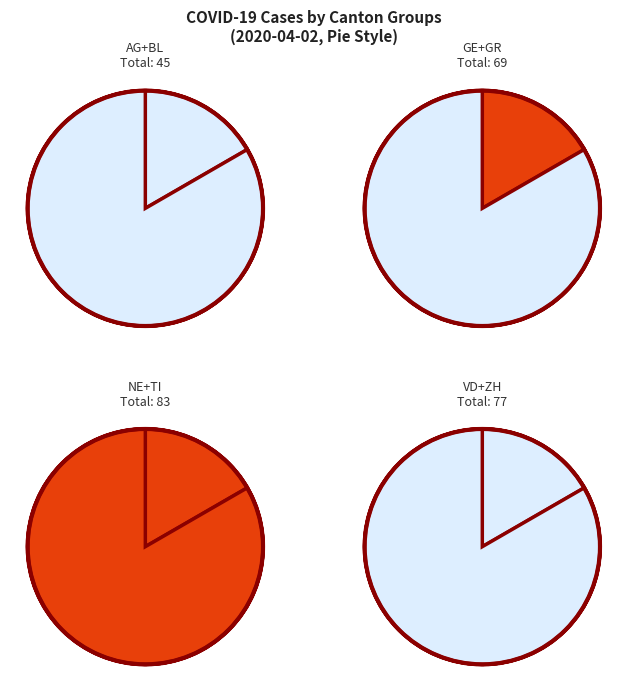

The GE slice represents 21% of the pie. True or false?

True